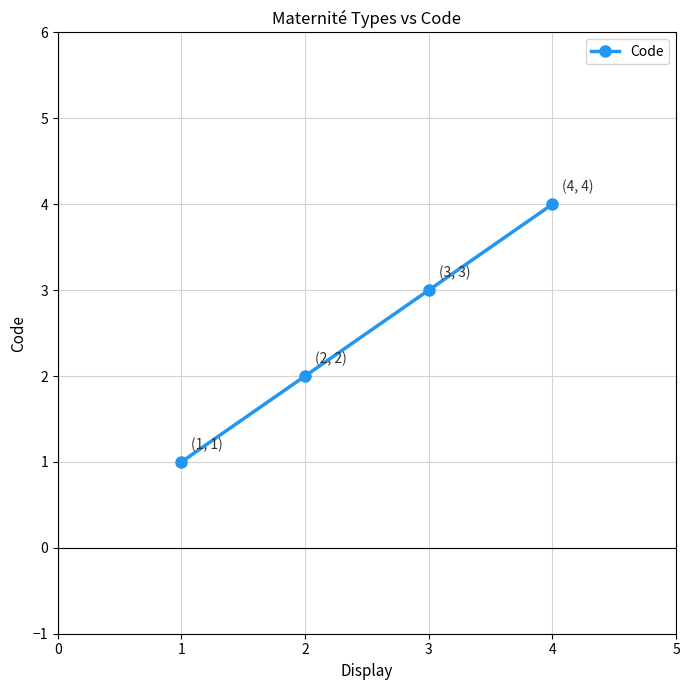

What is the change in value from 1 to 3?

+2